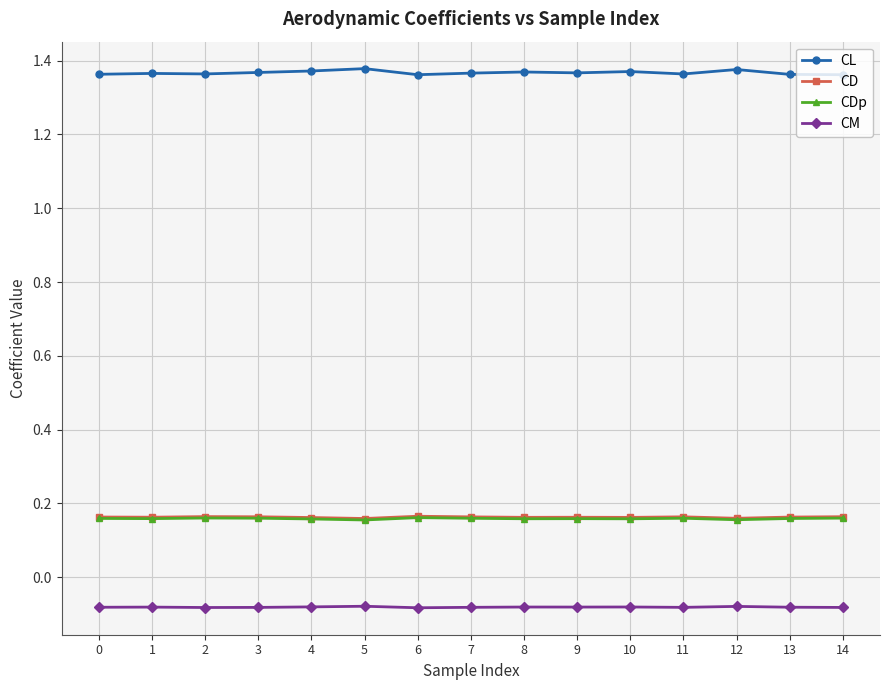

The CD series shows 0.3 at 10. True or false?

False